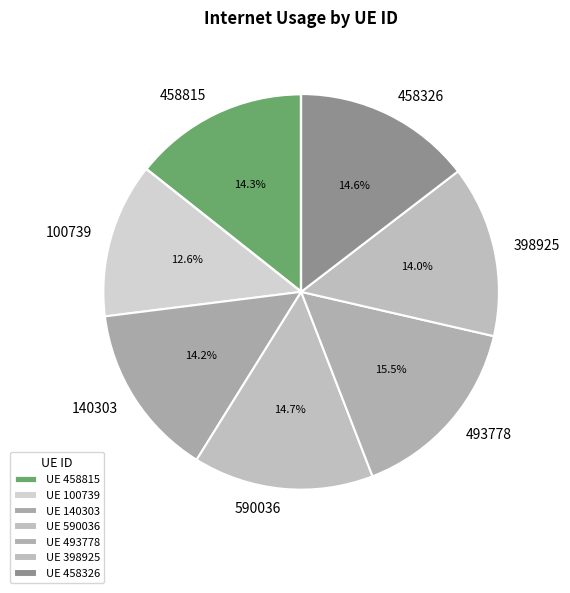

Does 458326 account for over 50% of the chart?

No